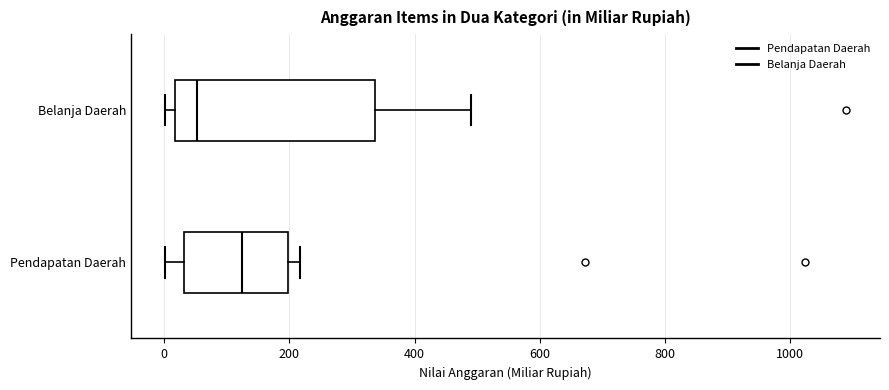

Where does the median line of the box for Pendapatan Daerah sit on the x-axis? The values are not printed on the chart, so give them approximately, as read against the axis.

120